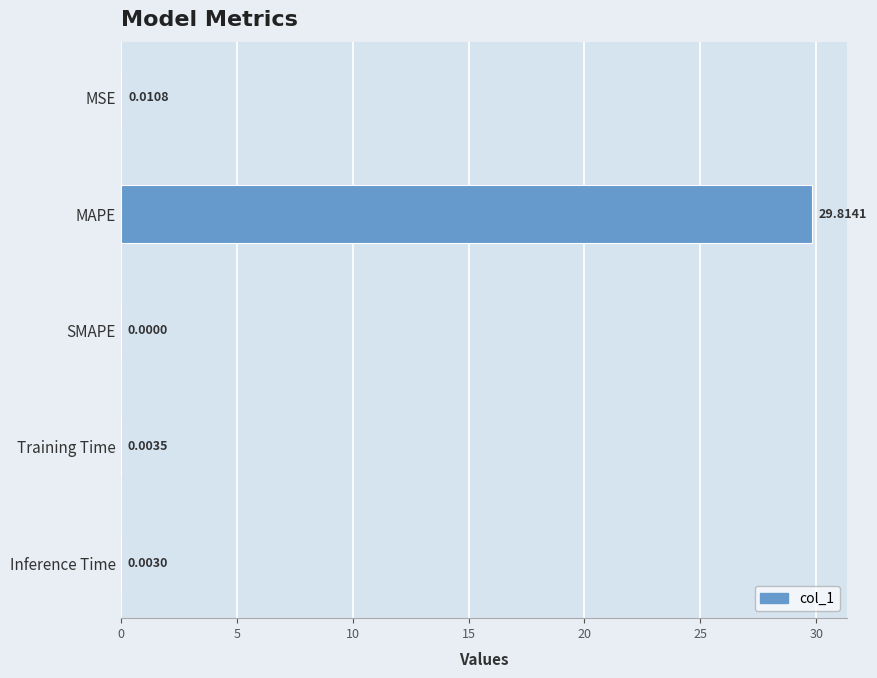

What is the sum of all values?

29.8